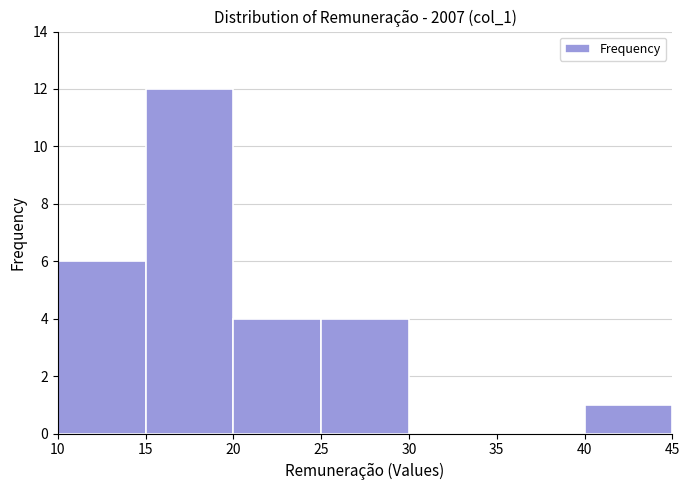

Over which range of the x-axis is the bar tallest?

15 to 20